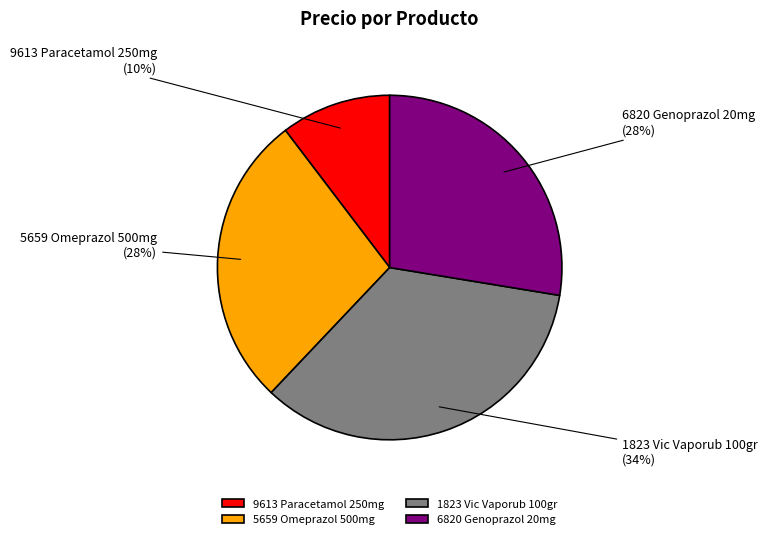

What percentage is the 5659 Omeprazol 500mg slice, to the nearest percent?

28%